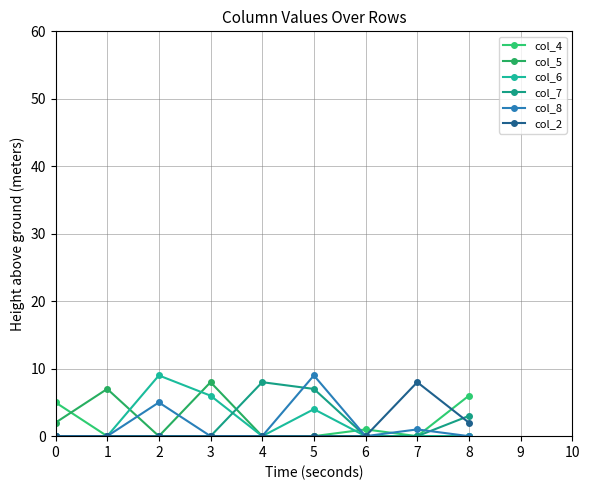

What are all the series names shown in the legend?

col_4, col_5, col_6, col_7, col_8, col_2